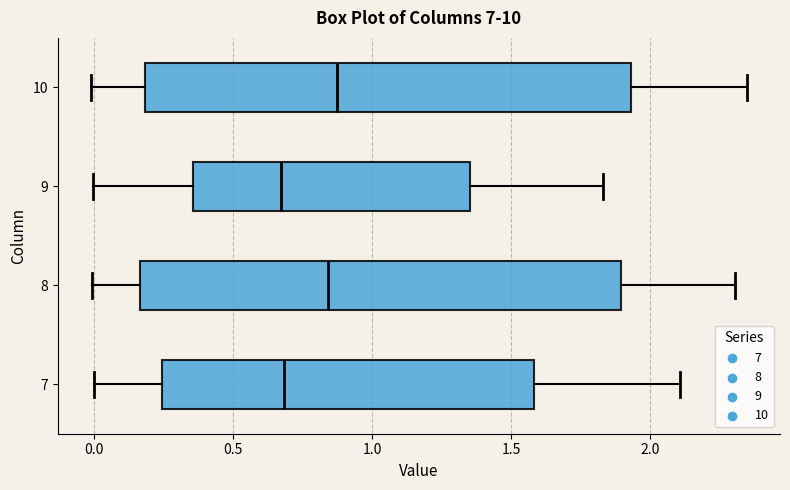

Where does the left whisker of the box at y = 9 end on the x-axis? The values are not printed on the chart, so give them approximately, as read against the axis.

0.00